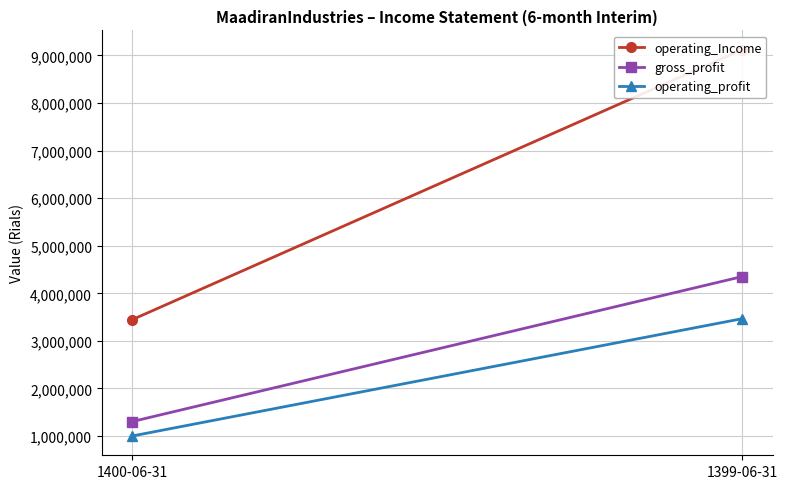

How many lines are shown in the chart?

3